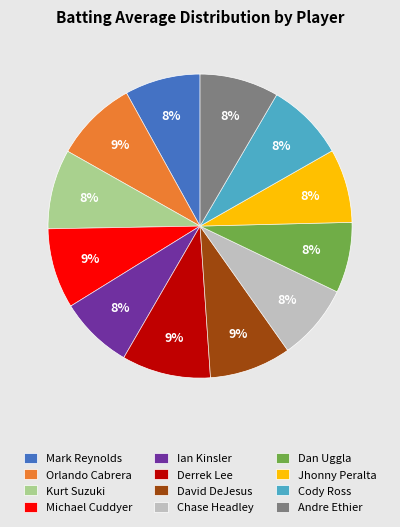

Is there any slice that represents more than half of the pie?

No